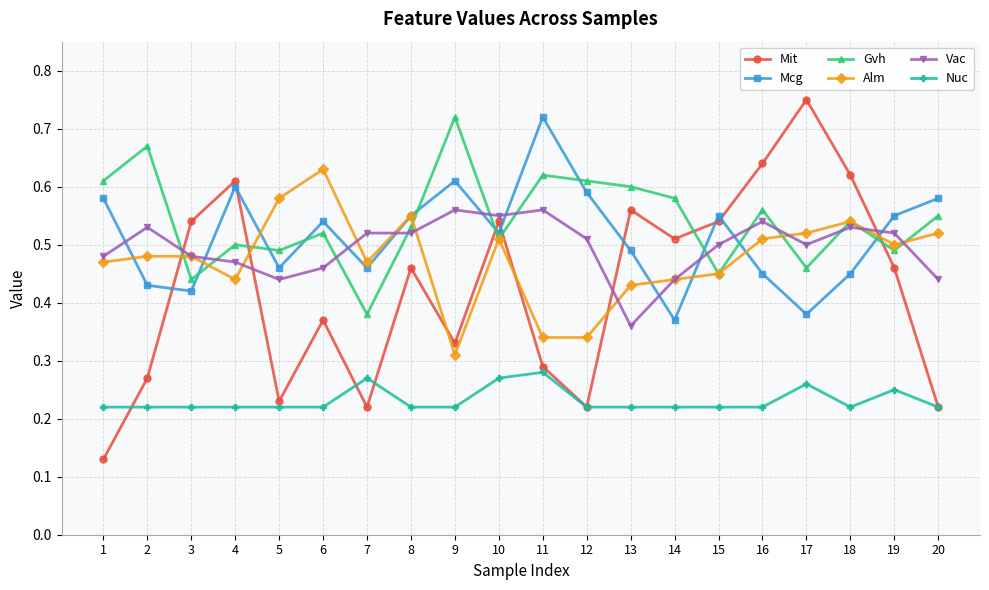

The value of Gvh at 7 is 0.2. True or false?

False